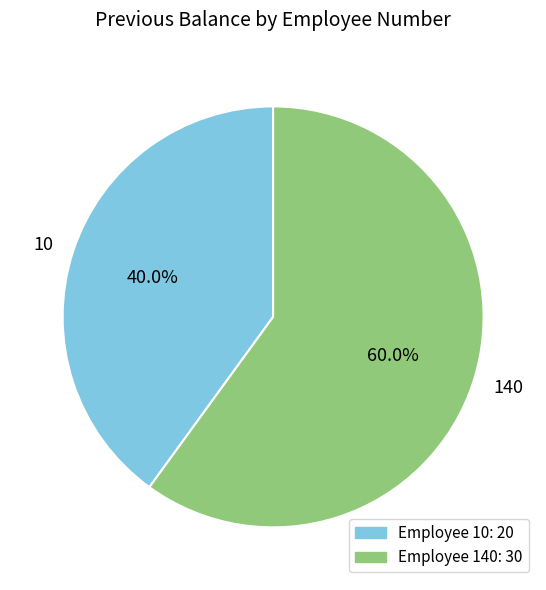

Combined, what portion of the pie is 10 and 140?

100.0%